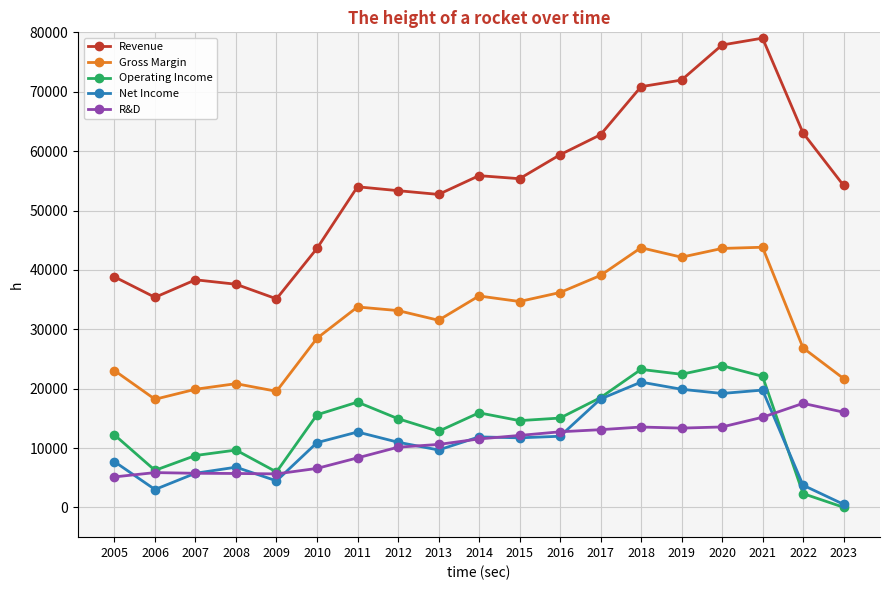

Where does the Gross Margin series first go above 33151?

2011